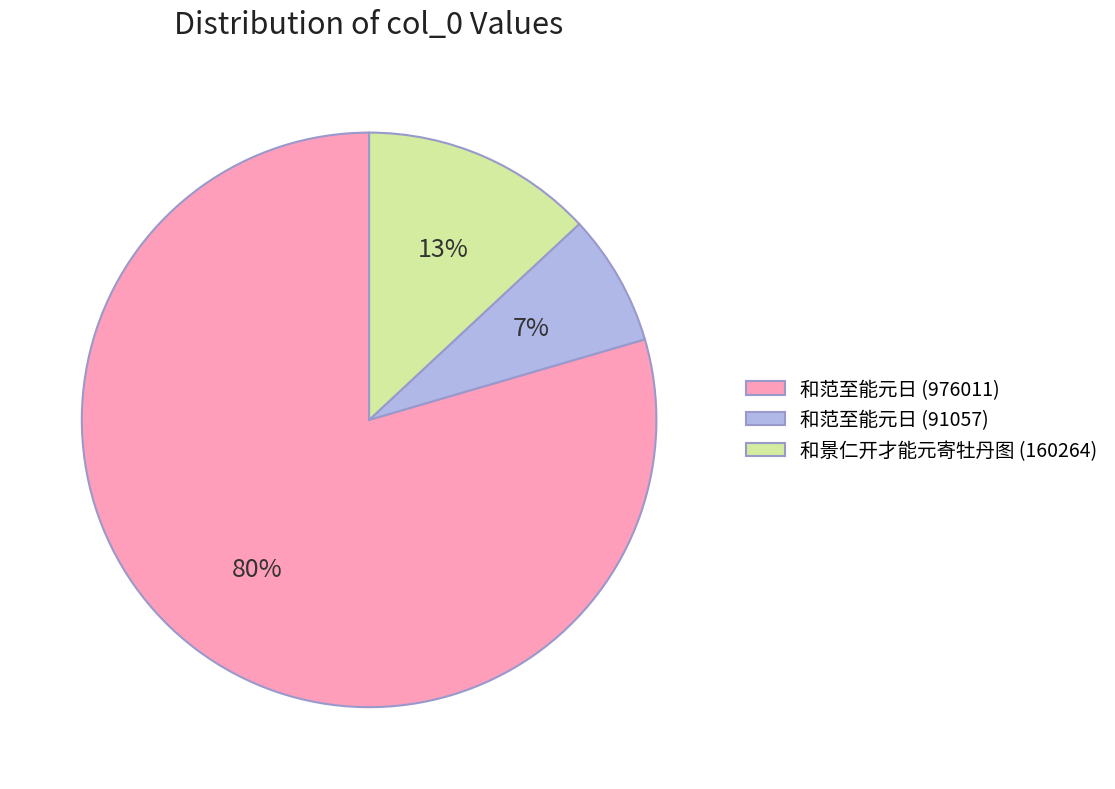

Approximately how many times larger is the value at 和范至能元日 (91057) compared to 和范至能元日 (976011)?

0.1